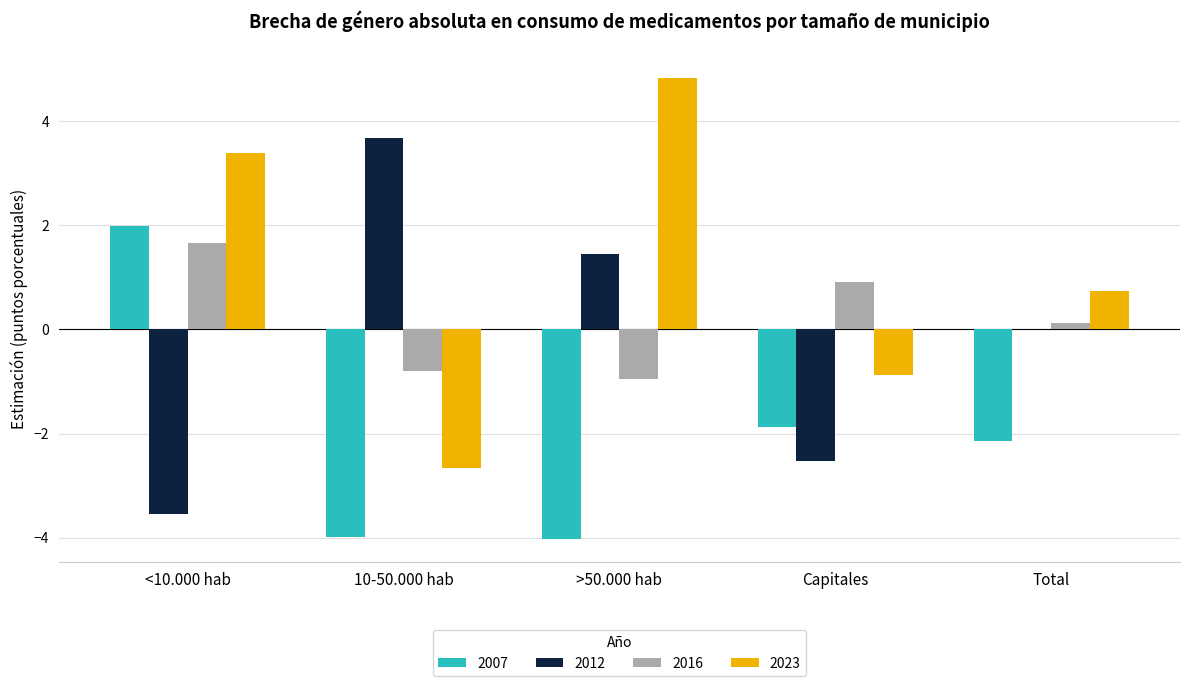

The 2012 series shows 0.0 at Total. True or false?

True